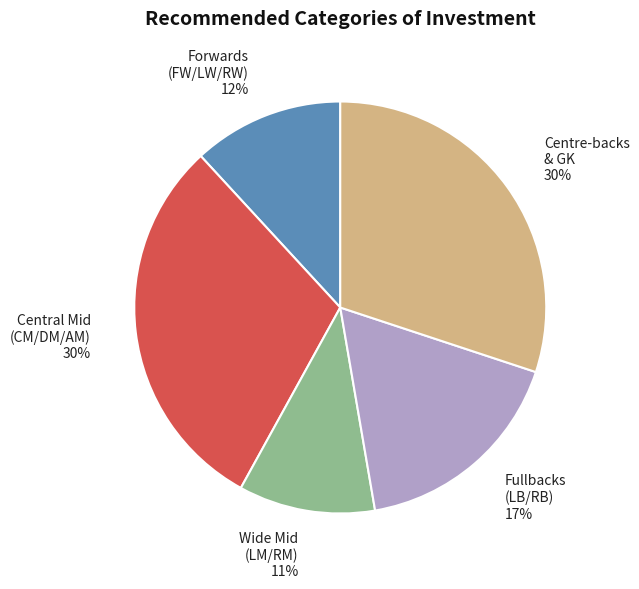

Is there any slice that represents more than half of the pie?

No